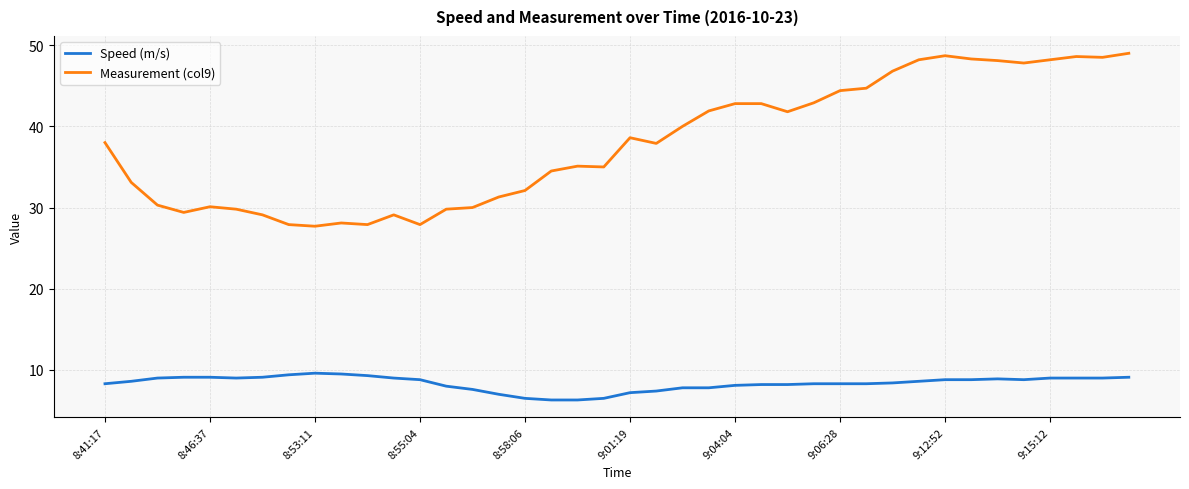

What is the sum of all Measurement (col9) values?

1516.2